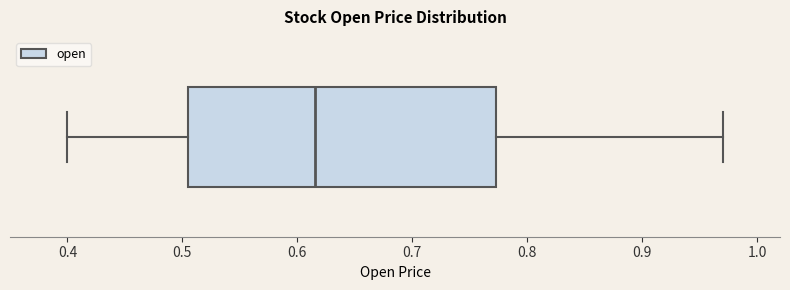

Where does the left whisker of the box end on the x-axis? The values are not printed on the chart, so give them approximately, as read against the axis.

0.40